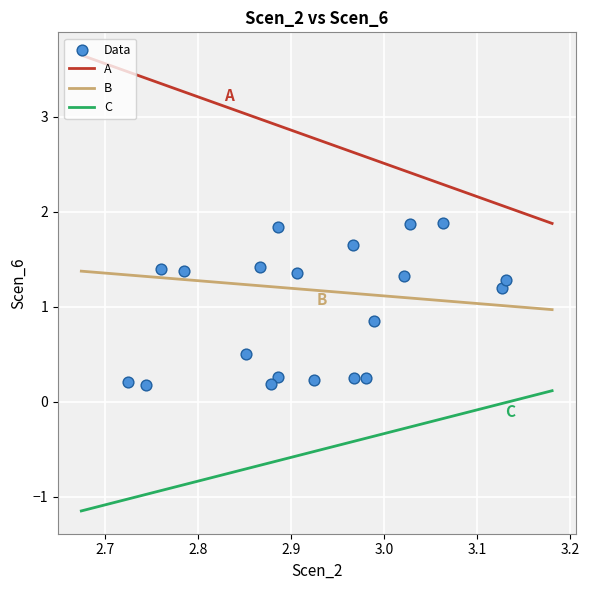

What is the range of Y values (max minus min)?

1.7